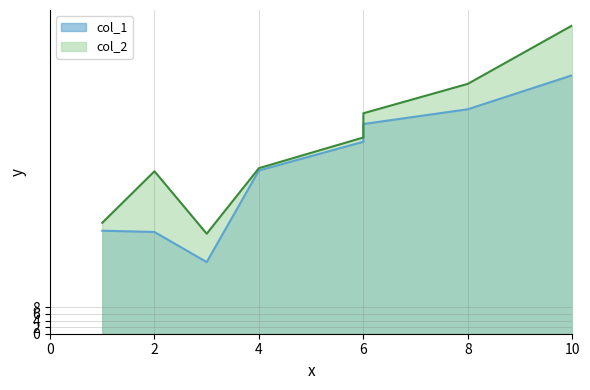

What is the minimum value shown in the chart?

30.3